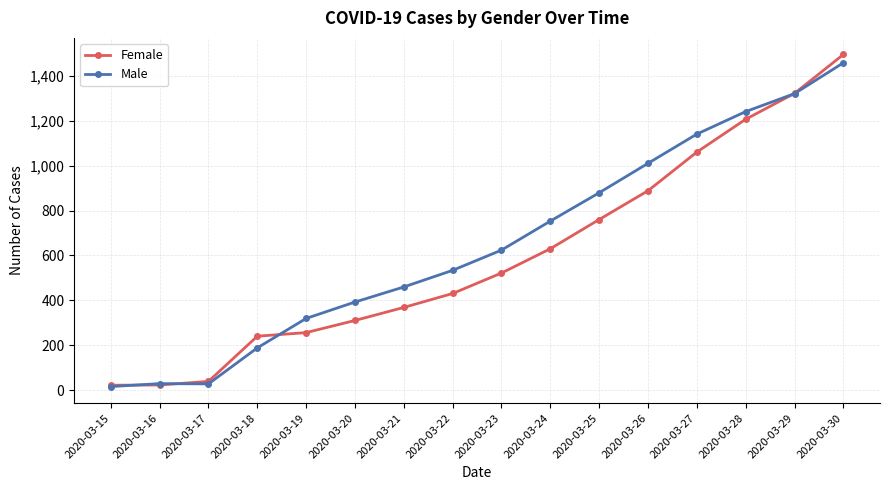

True or false: Female has a value of 135 at 2020-03-21.

False